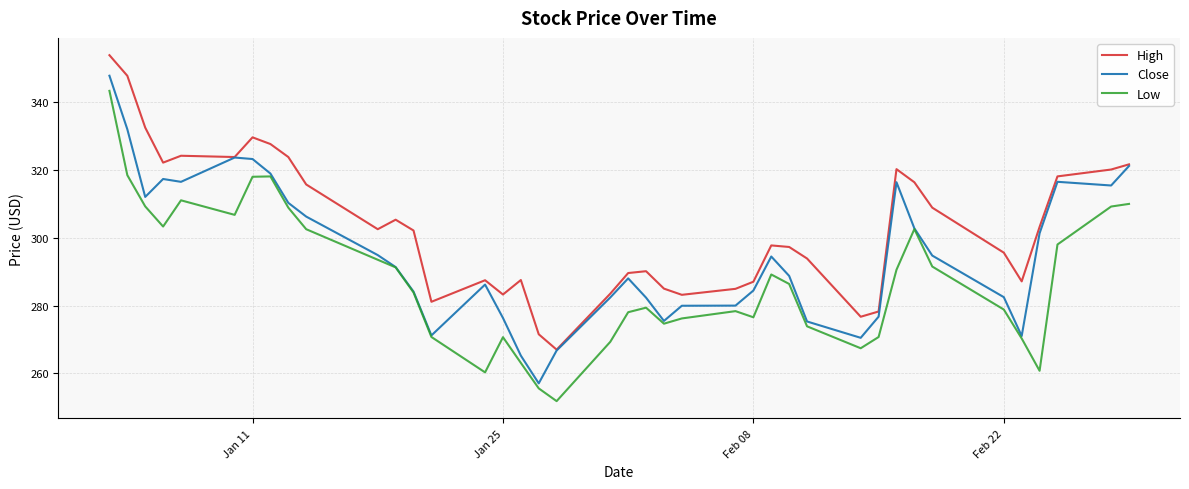

What is the lowest value of the High series?

267.0